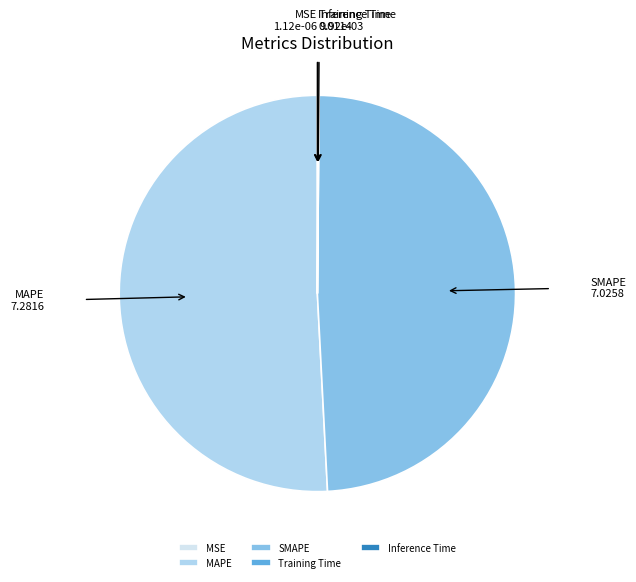

Is there any slice that represents more than half of the pie?

Yes